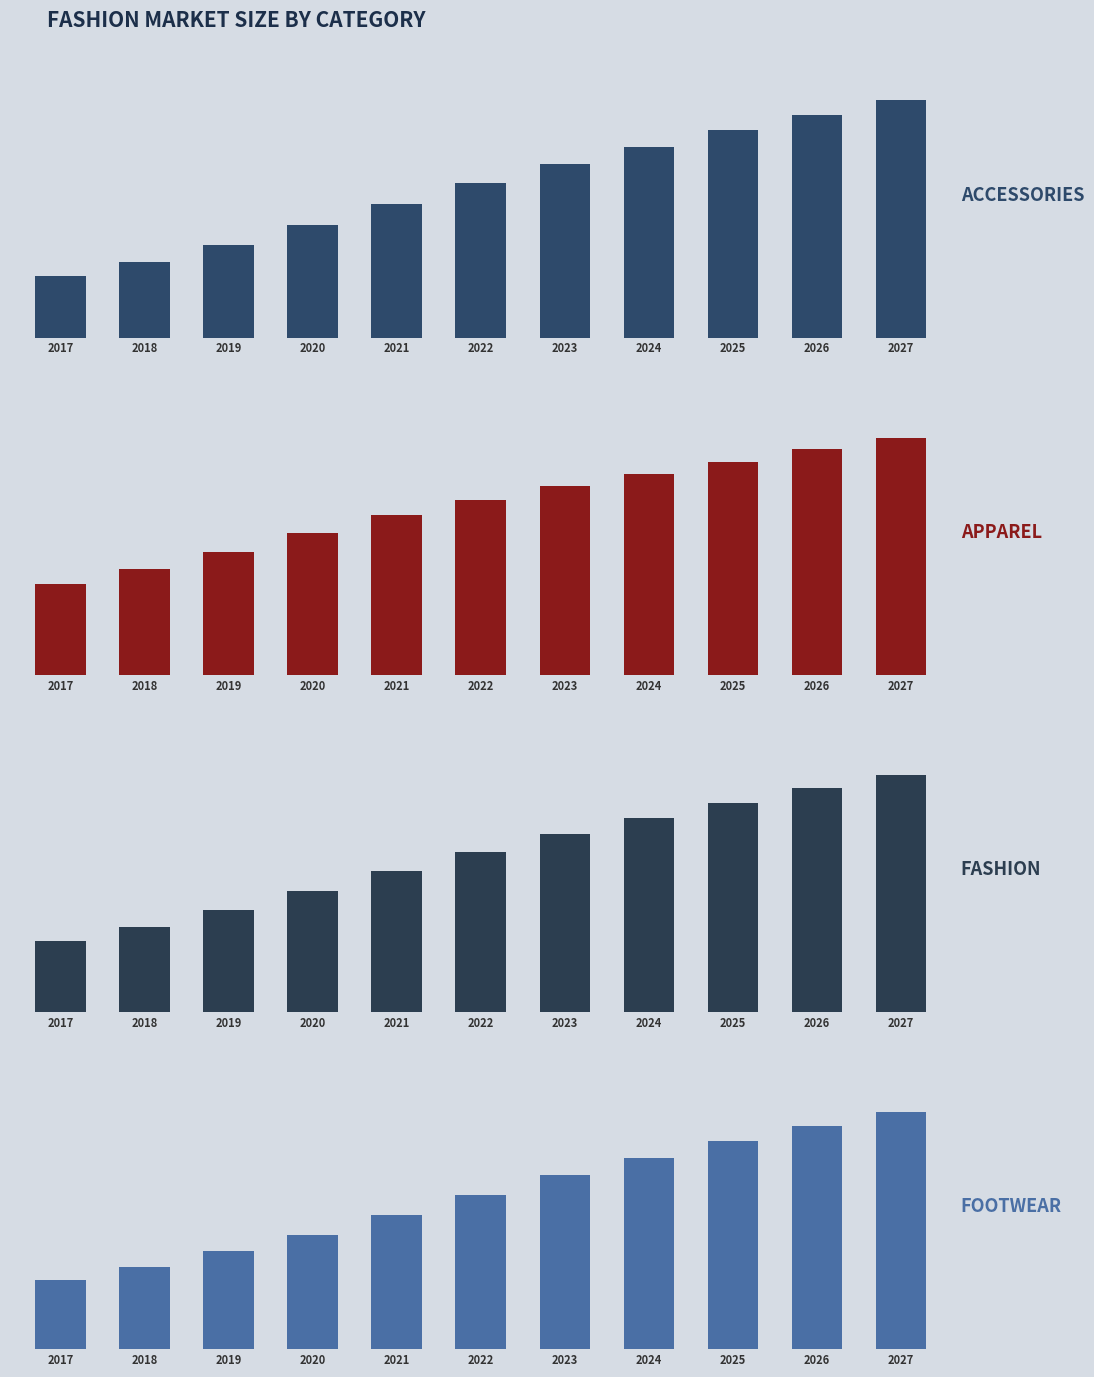

What is the difference between the Accessories values at 2026 and 2017?

13.6